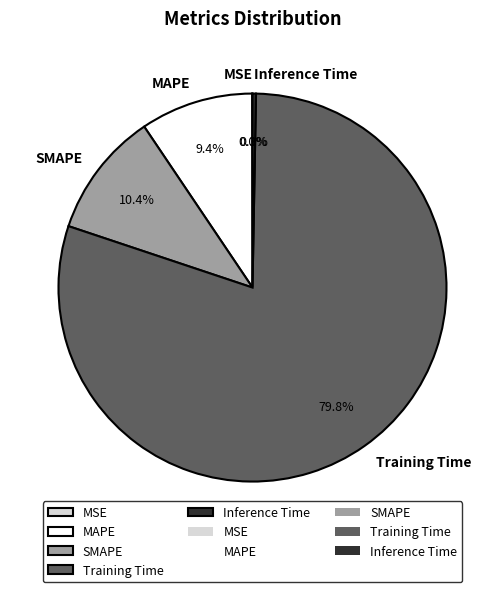

To the nearest percent, what is the average slice percentage?

20%